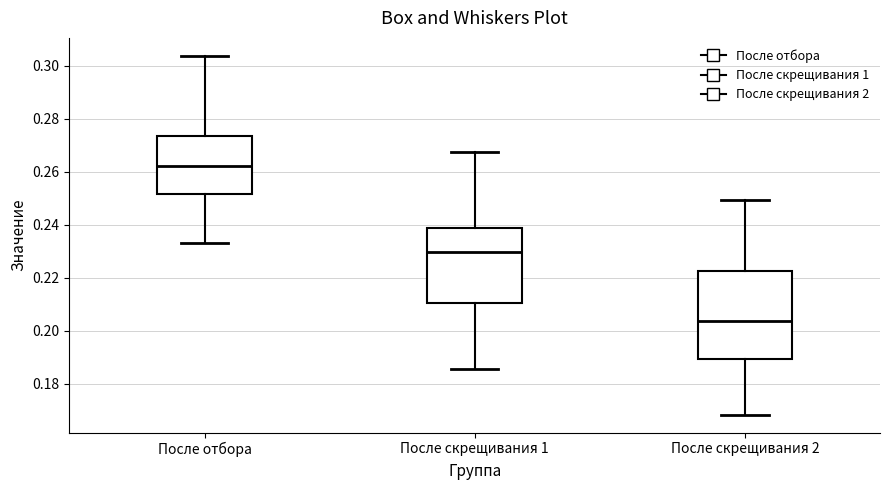

Which box has the lowest median line?

После скрещивания 2